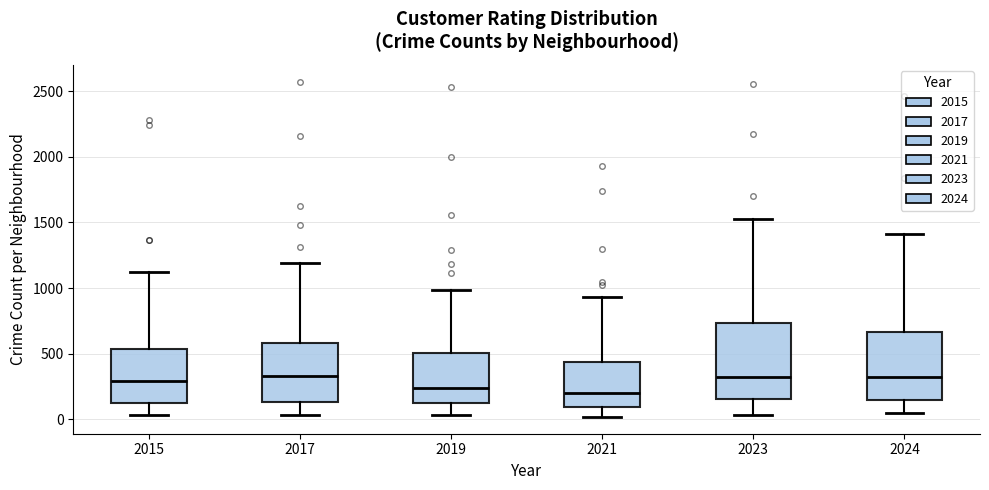

Comparing the boxes themselves (not the whiskers), which one is the tallest?

2023